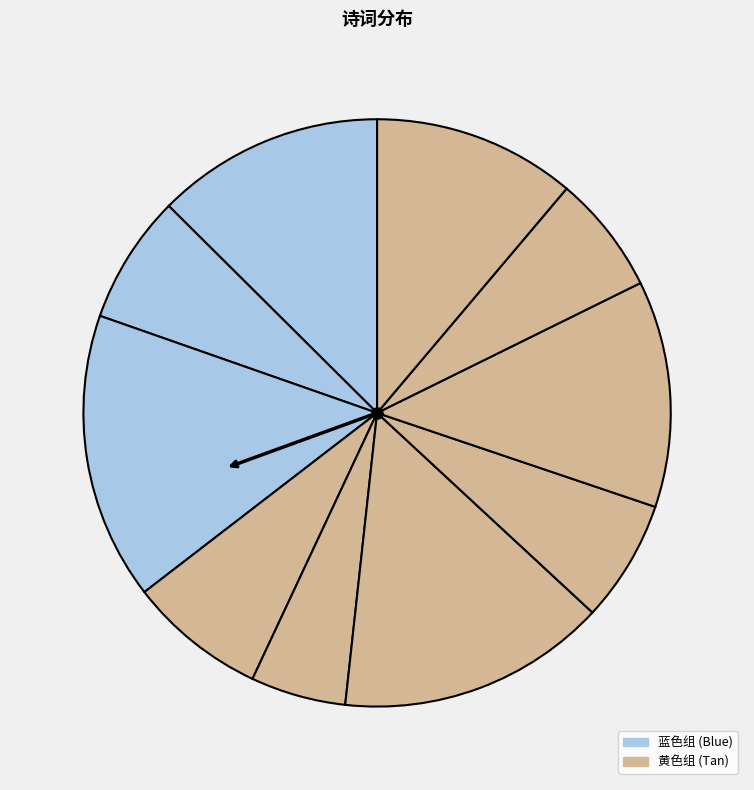

How many segments does this pie chart have?

10